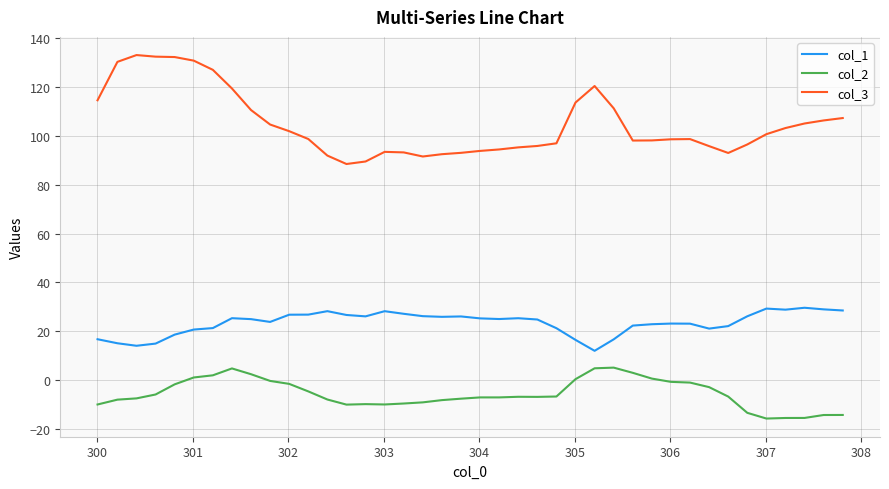

Count the number of categories in the chart.

40